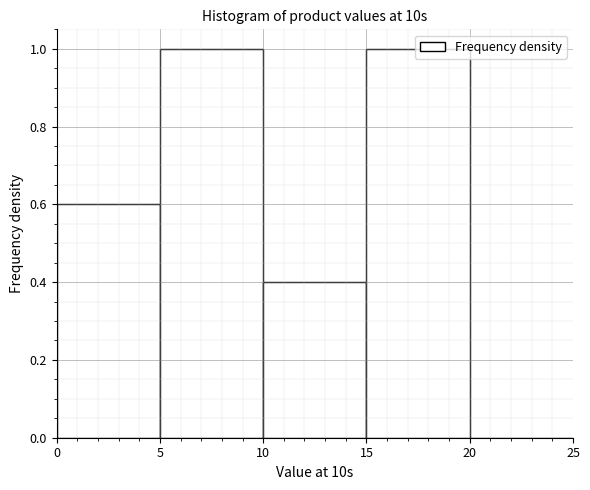

How tall is the bar that spans 0 to 5 on the x-axis? The values are not printed on the chart, so give them approximately, as read against the axis.

0.6